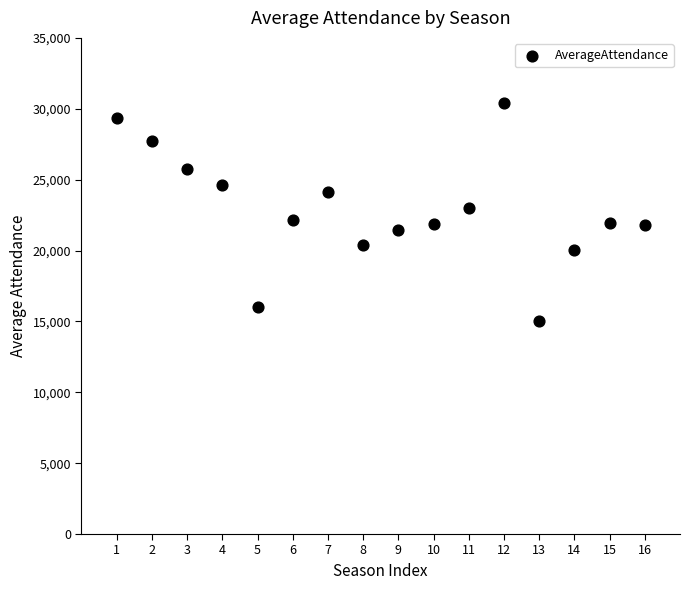

What is the range of X values (max minus min)?

15